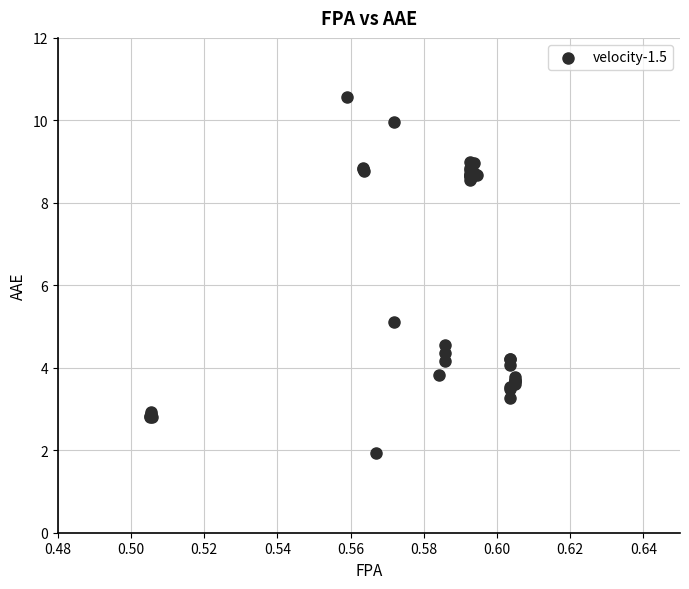

What Y value in the scatter plot is closest to 6?

5.1